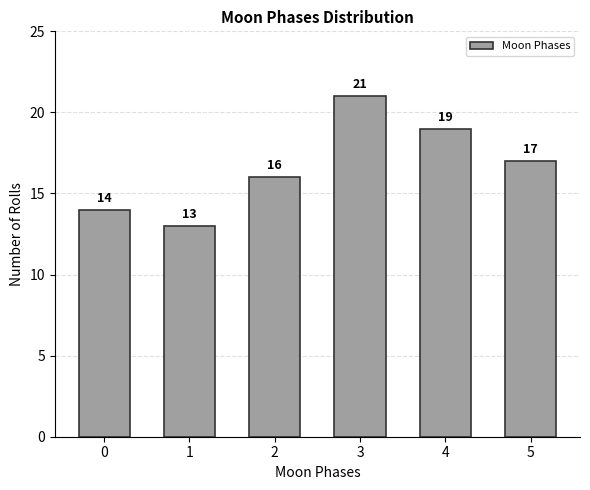

Reading right to left, transcribe all the data shown in this chart.

17	19	21	16	13	14